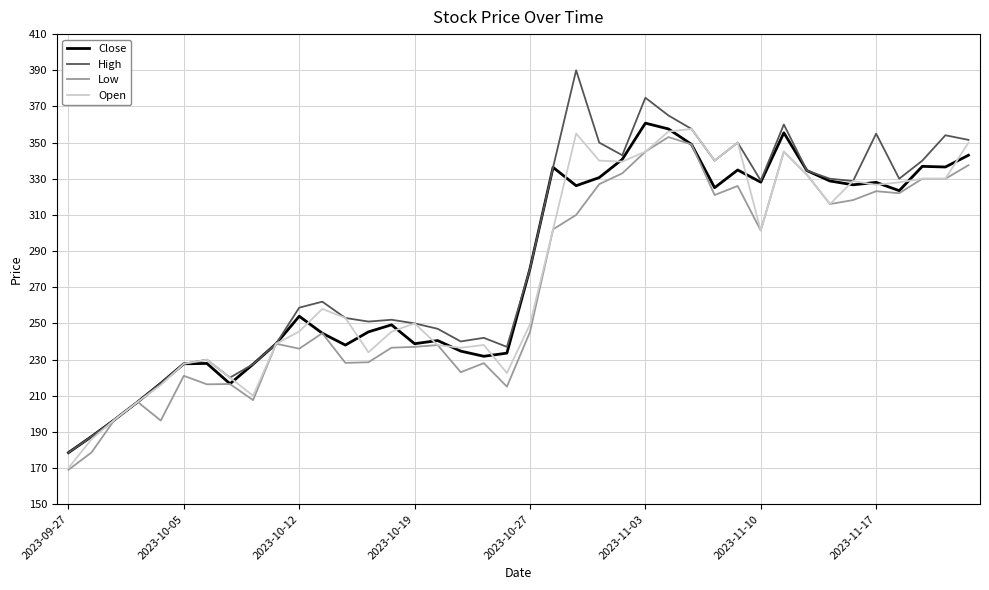

List the series in order of their peak value, lowest first.

Low, Open, Close, High